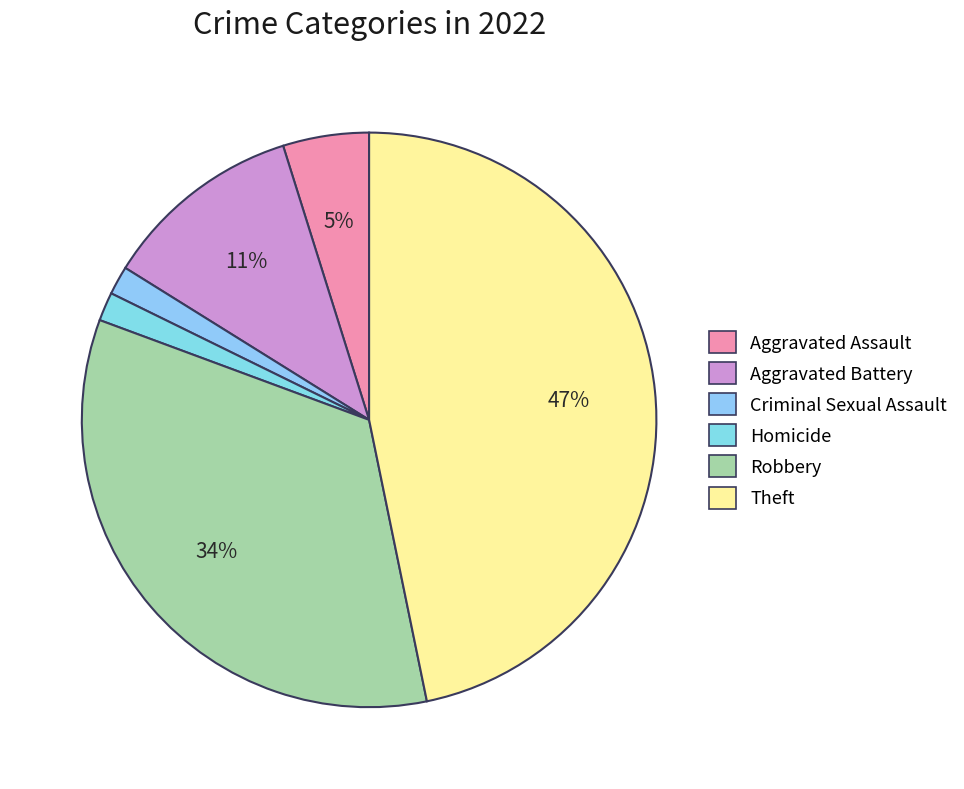

Count the number of slices in the pie.

6